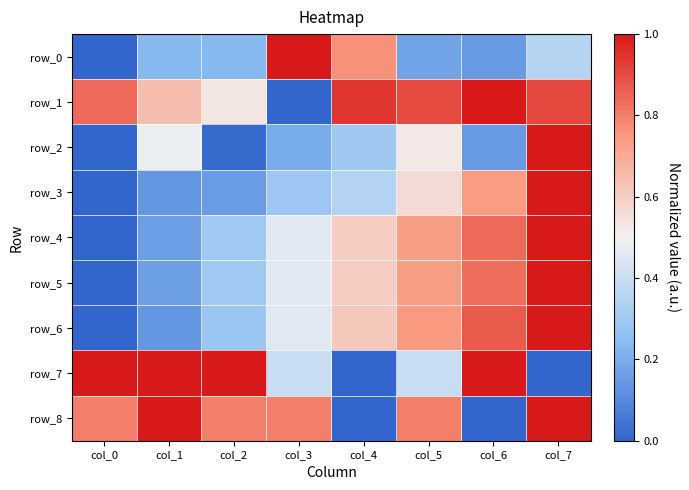

Which category has the highest value in the row_1 series?

col_6